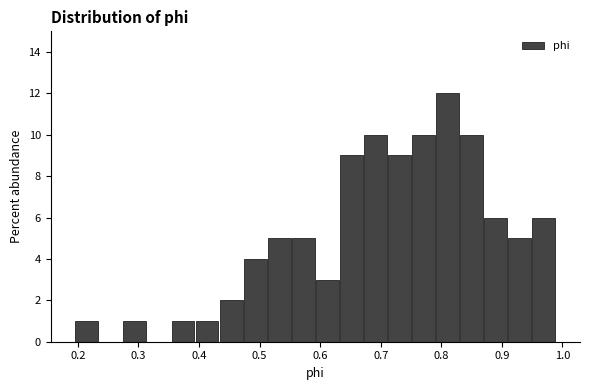

Around what value on the x-axis is the tallest bar? Give the approximate position of its centre, as read against the axis.

0.81